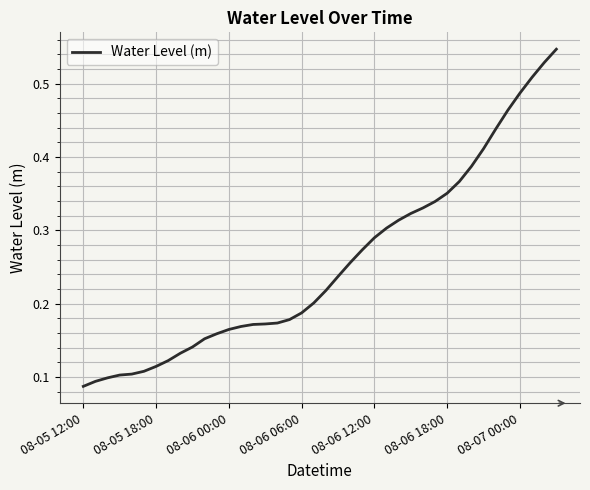

What is the smallest value displayed?

0.1